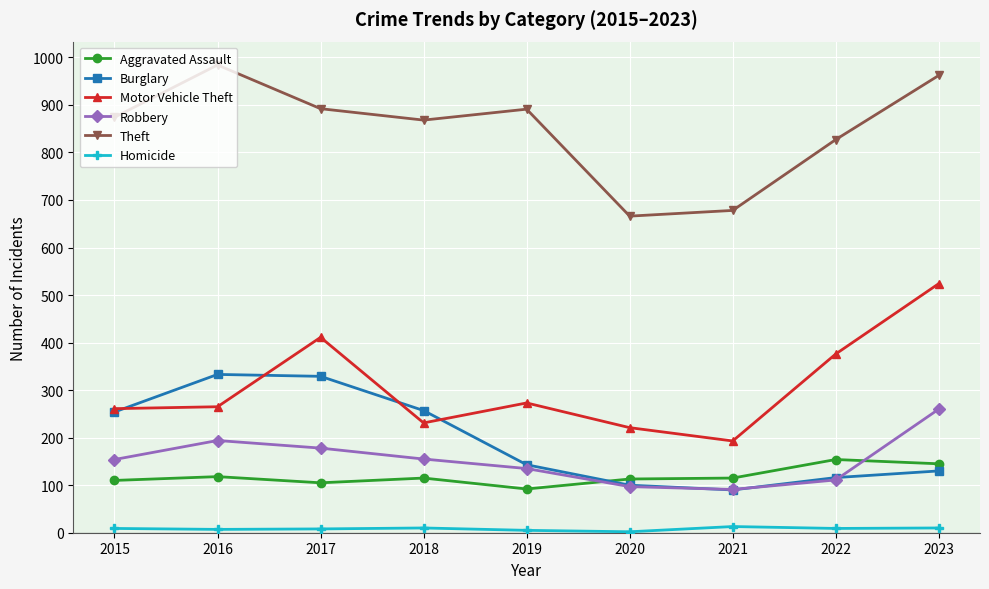

True or false: Homicide and Aggravated Assault cross at least once.

False